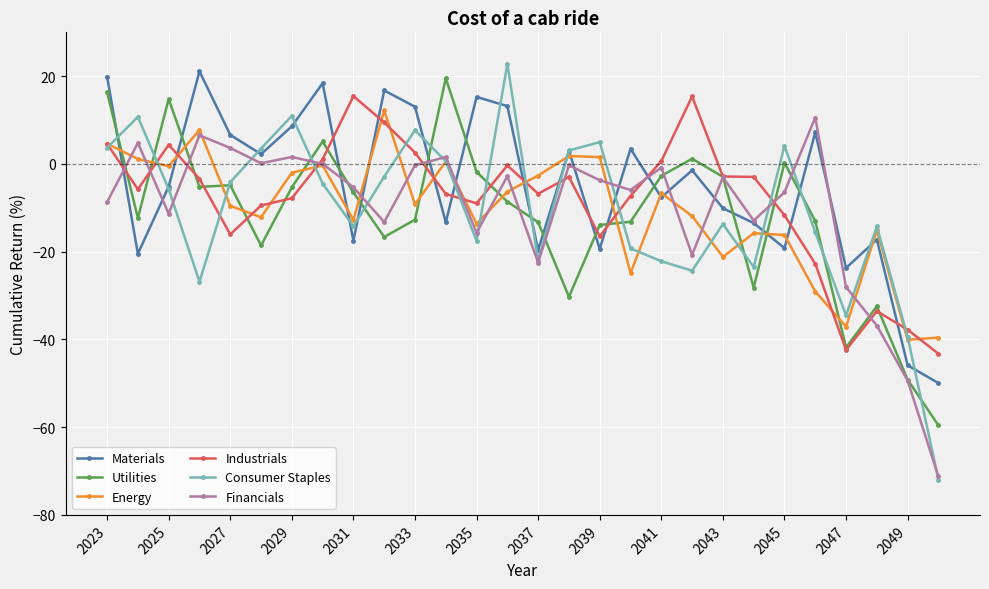

Which series has the largest range (max minus min)?

Consumer Staples